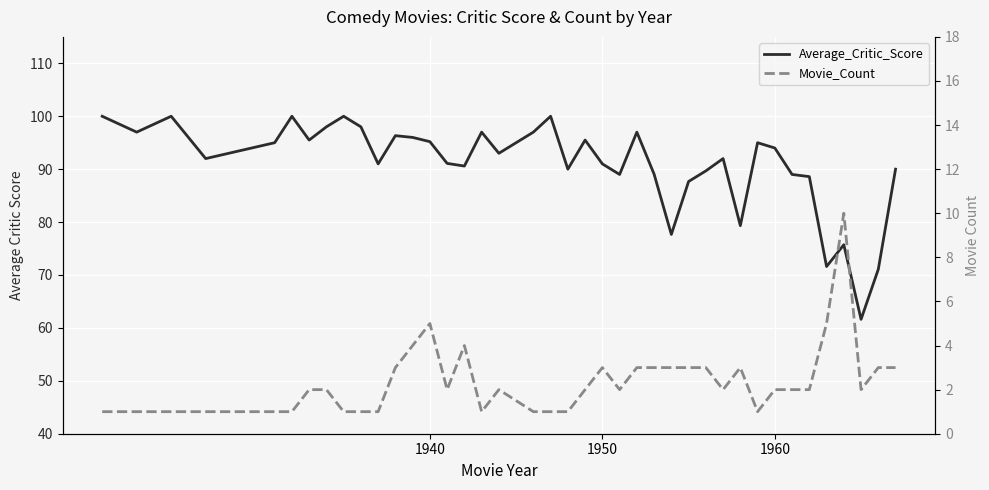

The Average_Critic_Score series shows 54.2 at 28. True or false?

False